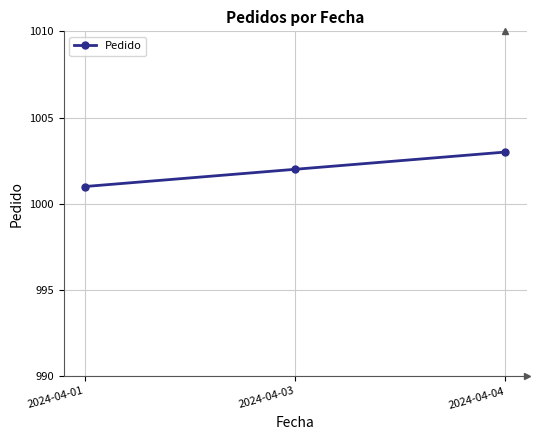

Reading left to right, transcribe all the data shown in this chart.

2024-04-01=1001	2024-04-03=1002	2024-04-04=1003